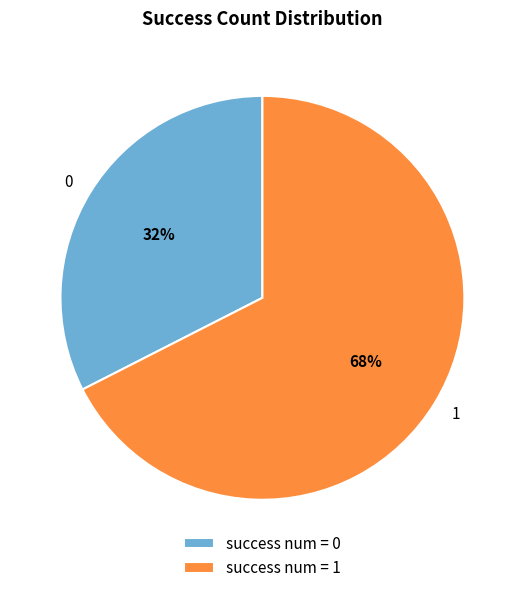

Combined, do 1 and 0 account for over 50%?

Yes